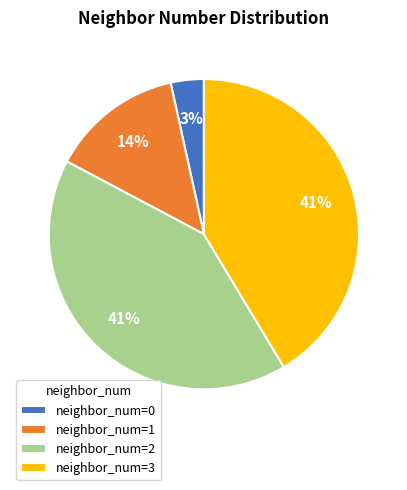

Which has a higher value, neighbor_num=0 or neighbor_num=3?

neighbor_num=3